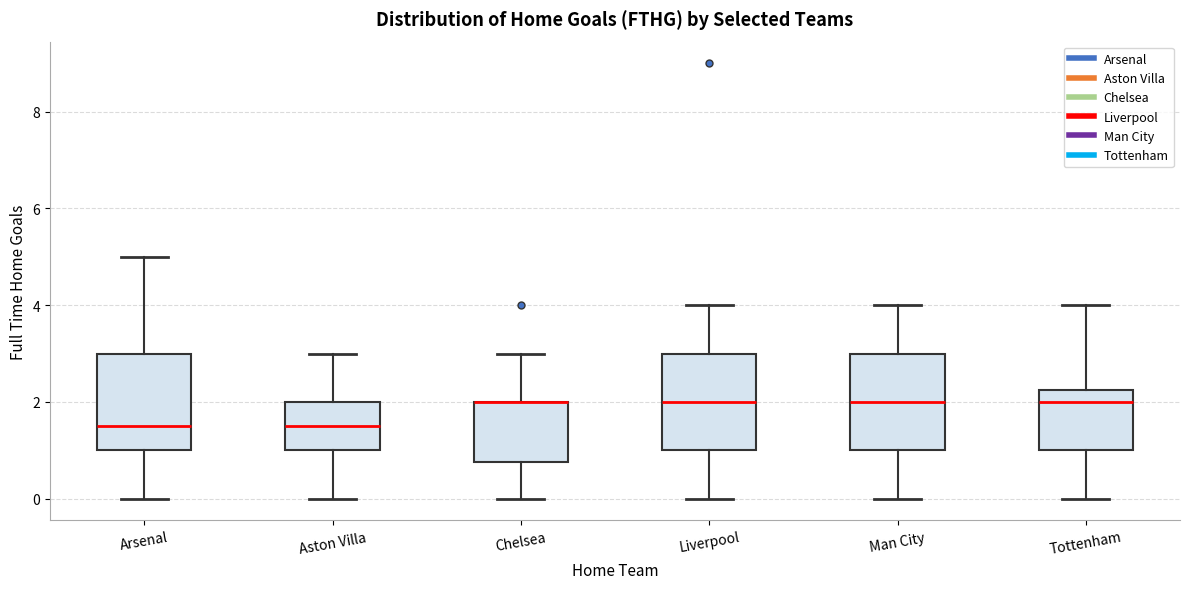

Reading left to right, read every box against the y-axis: the position of its median line, the range the box covers, and the ends of its whiskers. The values are not printed on the chart, so give them approximately, as read against the axis.

Arsenal: median 1.6, box 1.0 to 3.0, whiskers 0.0 to 5.0
Aston Villa: median 1.6, box 1.0 to 2.0, whiskers 0.0 to 3.0
Chelsea: median 2.0 (drawn on the box's upper edge), box 0.8 to 2.0, whiskers 0.0 to 3.0
Liverpool: median 2.0, box 1.0 to 3.0, whiskers 0.0 to 4.0
Man City: median 2.0, box 1.0 to 3.0, whiskers 0.0 to 4.0
Tottenham: median 2.0, box 1.0 to 2.2, whiskers 0.0 to 4.0